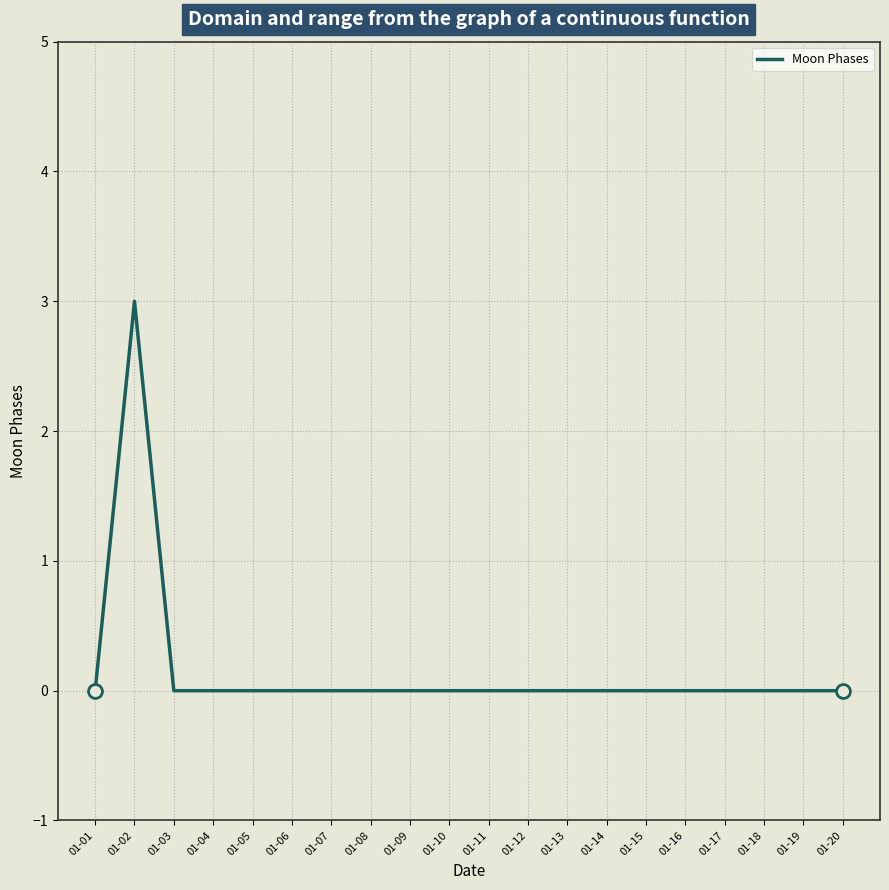

How many lines are shown in the chart?

1